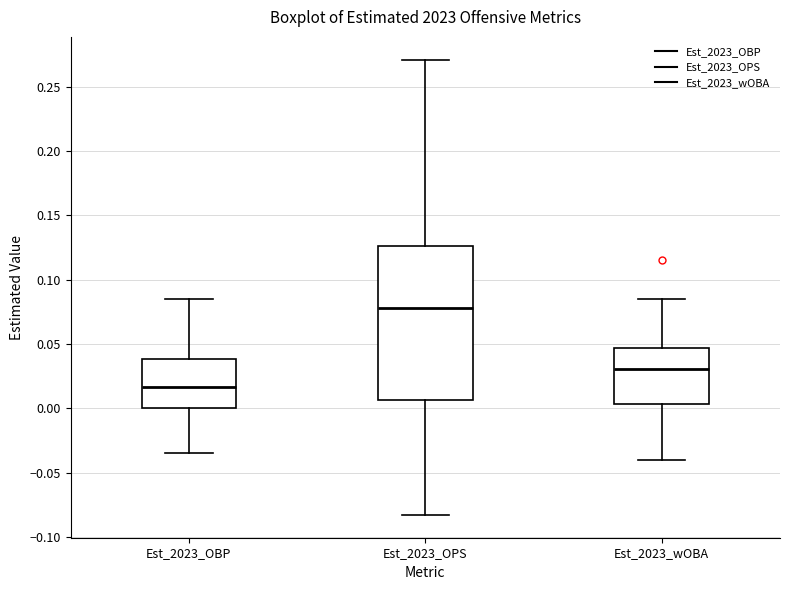

Reading left to right, read every box against the y-axis: the position of its median line, the range the box covers, and the ends of its whiskers. The values are not printed on the chart, so give them approximately, as read against the axis.

Est_2023_OBP: median 0.015, box 0.000 to 0.040, whiskers -0.035 to 0.085
Est_2023_OPS: median 0.080, box 0.005 to 0.125, whiskers -0.085 to 0.270
Est_2023_wOBA: median 0.030, box 0.005 to 0.045, whiskers -0.040 to 0.085